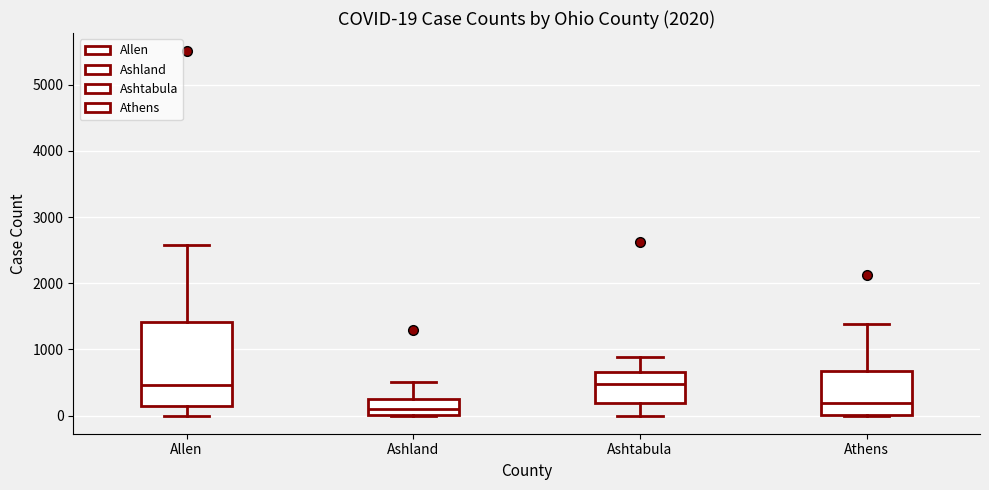

Which box is the tallest, from its lower edge to its upper edge?

Allen